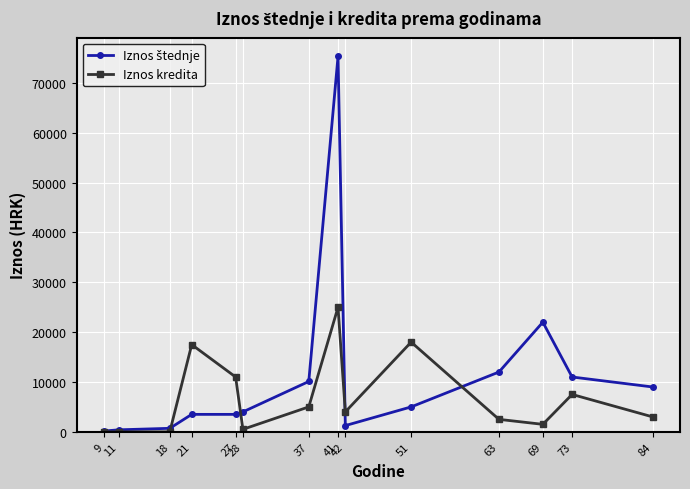

True or false: Iznos kredita has more than 0 points higher than both neighbors.

True